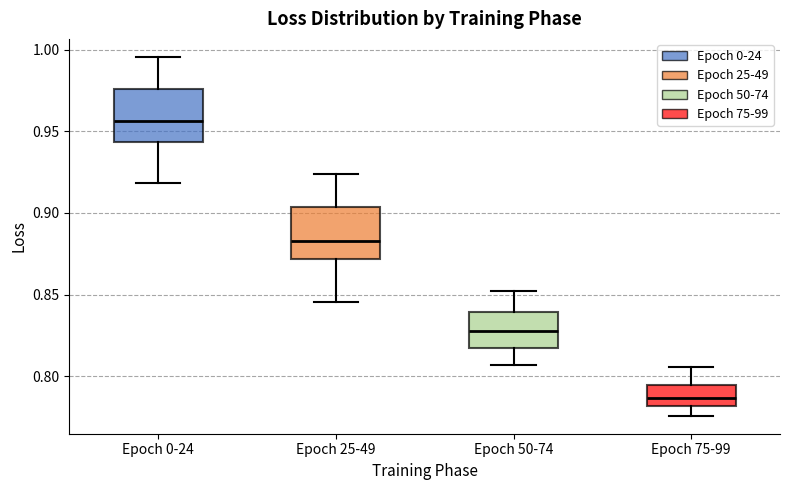

Reading left to right, read every box against the y-axis: the position of its median line, the range the box covers, and the ends of its whiskers. The values are not printed on the chart, so give them approximately, as read against the axis.

Epoch 0-24: median 0.955, box 0.945 to 0.975, whiskers 0.920 to 0.995
Epoch 25-49: median 0.885, box 0.870 to 0.905, whiskers 0.845 to 0.925
Epoch 50-74: median 0.825, box 0.820 to 0.840, whiskers 0.805 to 0.850
Epoch 75-99: median 0.785, box 0.780 to 0.795, whiskers 0.775 to 0.805